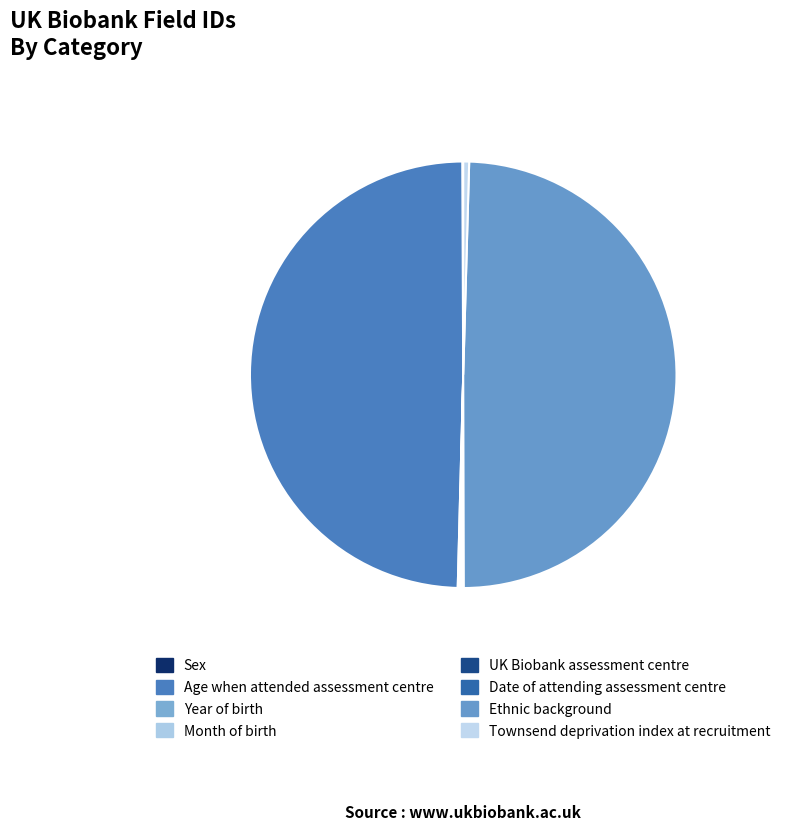

How many slices are in this pie chart?

8